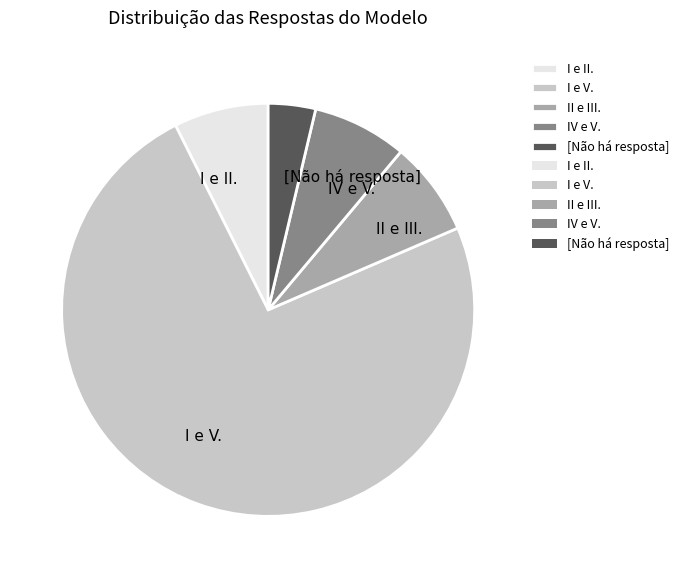

Combined, do IV e V. and I e II. account for over 50%?

No